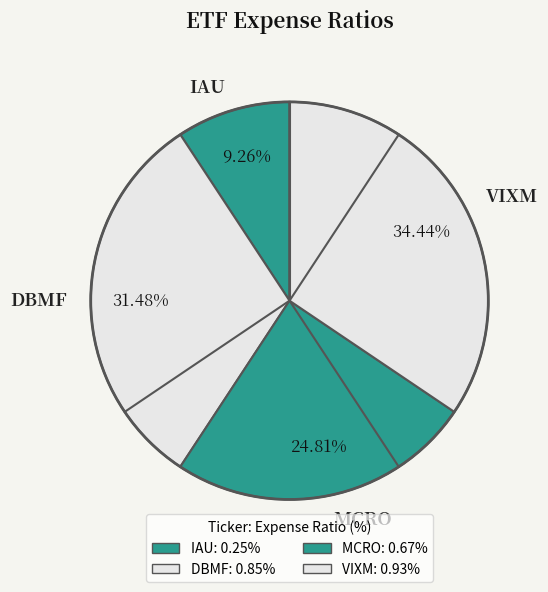

To the nearest percent, what is the average slice percentage?

25%